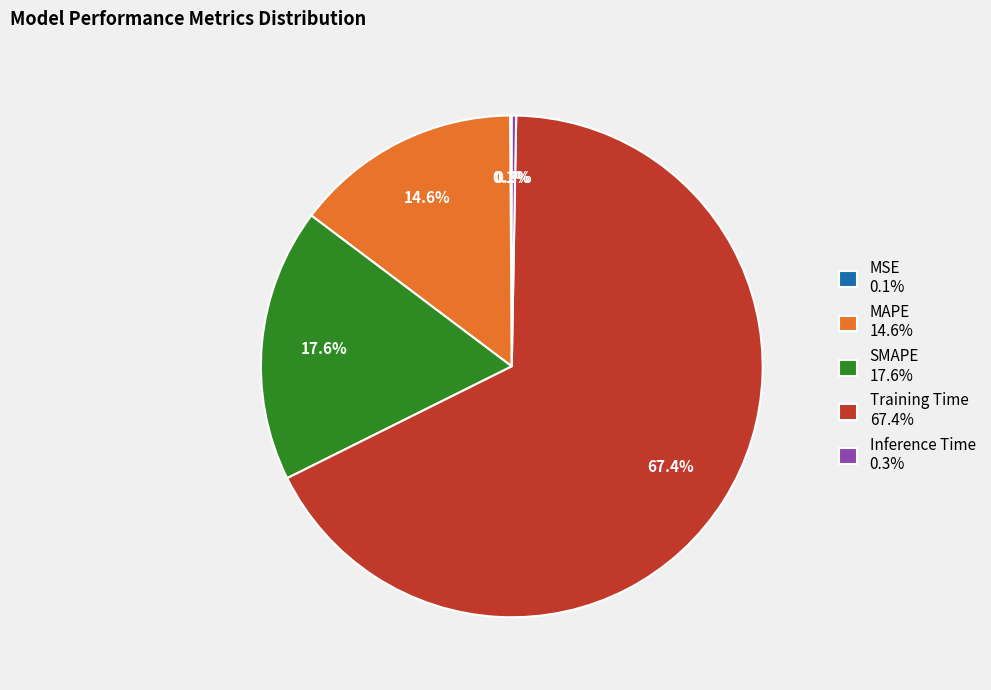

Do Training Time and SMAPE together represent more than half of the pie?

Yes